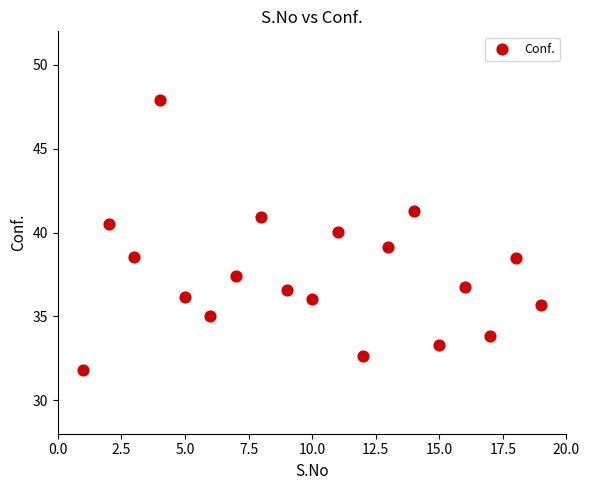

What is the range of X values (max minus min)?

18.0